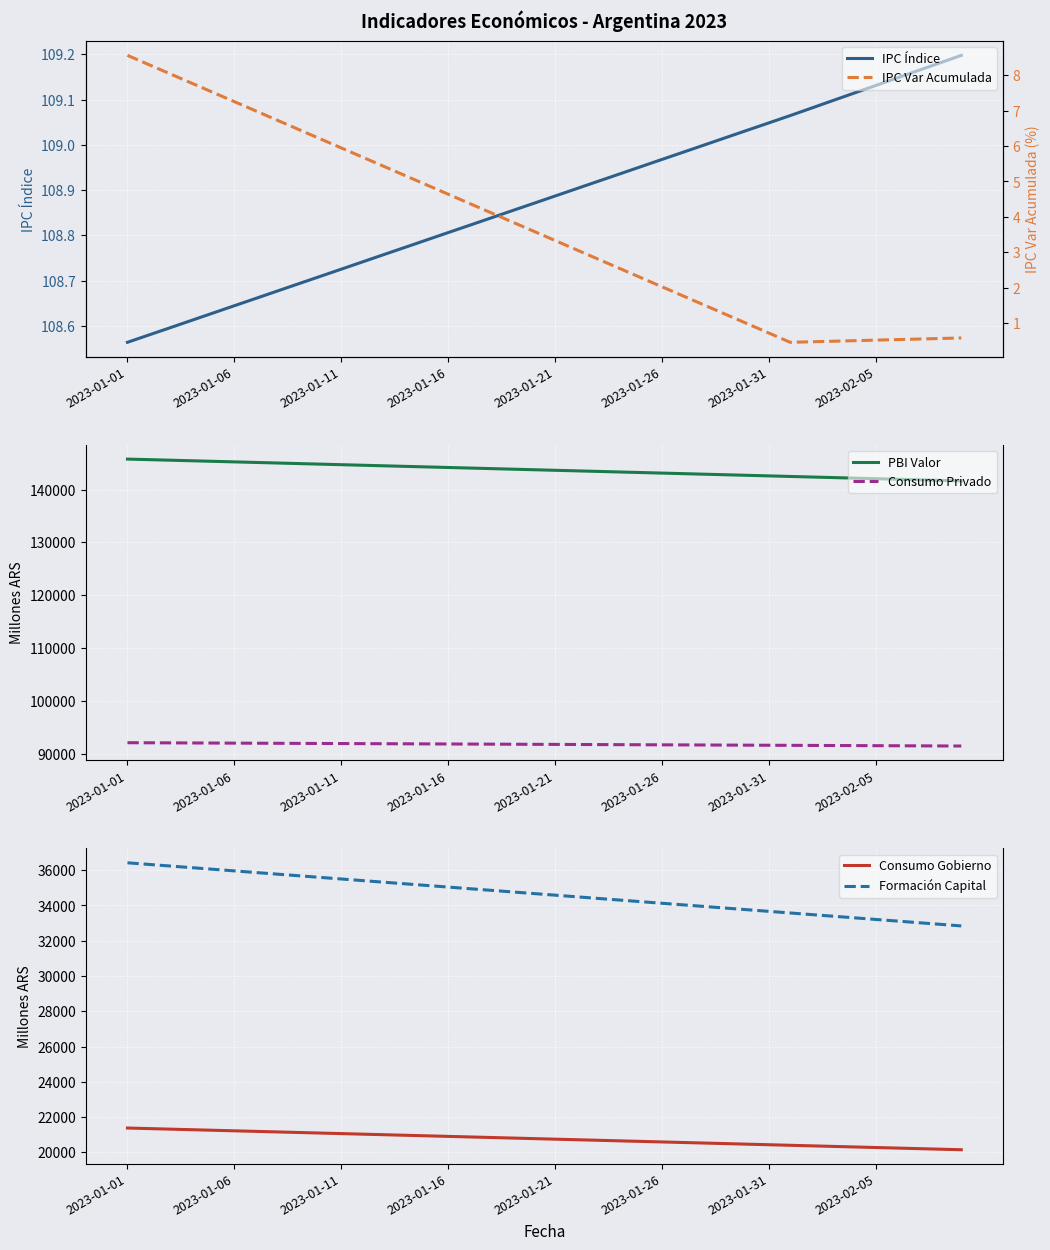

How many data points in Consumo Privado are above 91755?

20